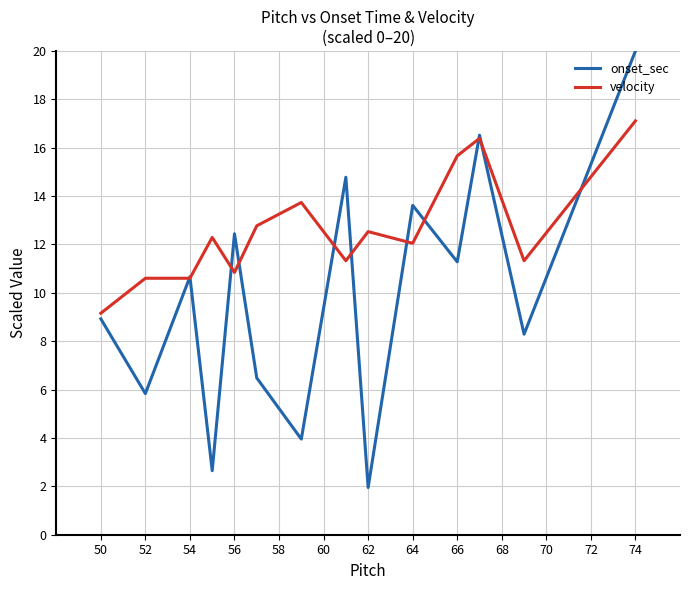

Rank the series by their maximum value, from lowest to highest.

velocity, onset_sec